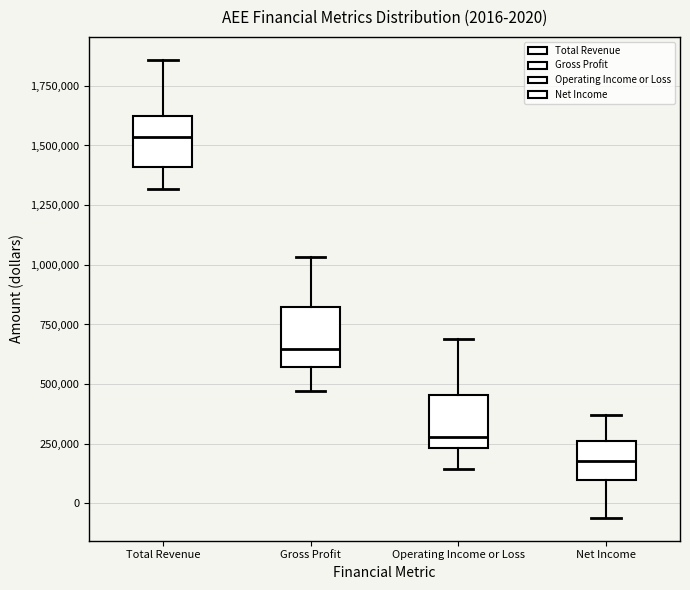

Which box's median line is the lowest?

Net Income